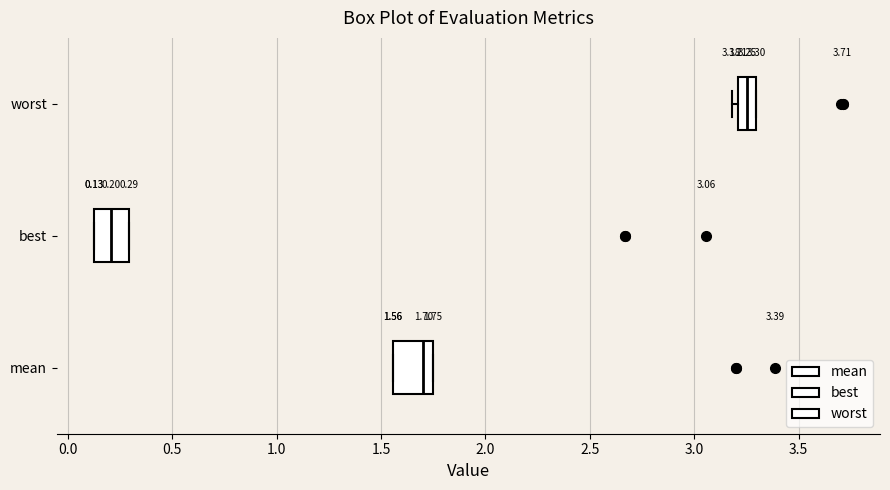

Which box's median line is the furthest to the right?

worst